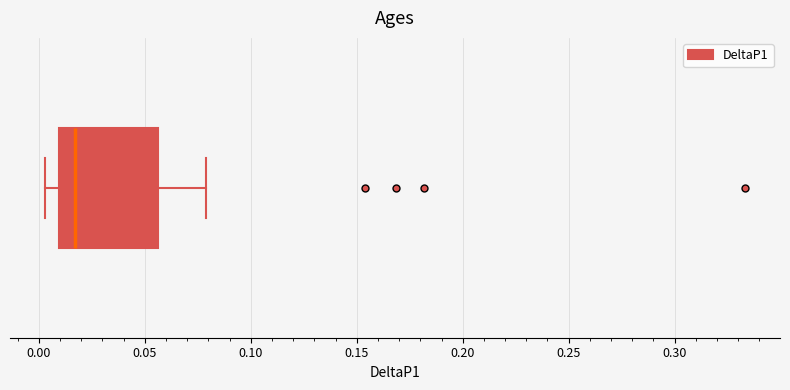

Transcribe this box plot: give where the median line is, the range the box spans, and where the two whiskers end, as read against the x-axis. The values are not printed on the chart, so give them approximately, as read against the axis.

median 0.015, box 0.010 to 0.055, whiskers 0.005 to 0.080